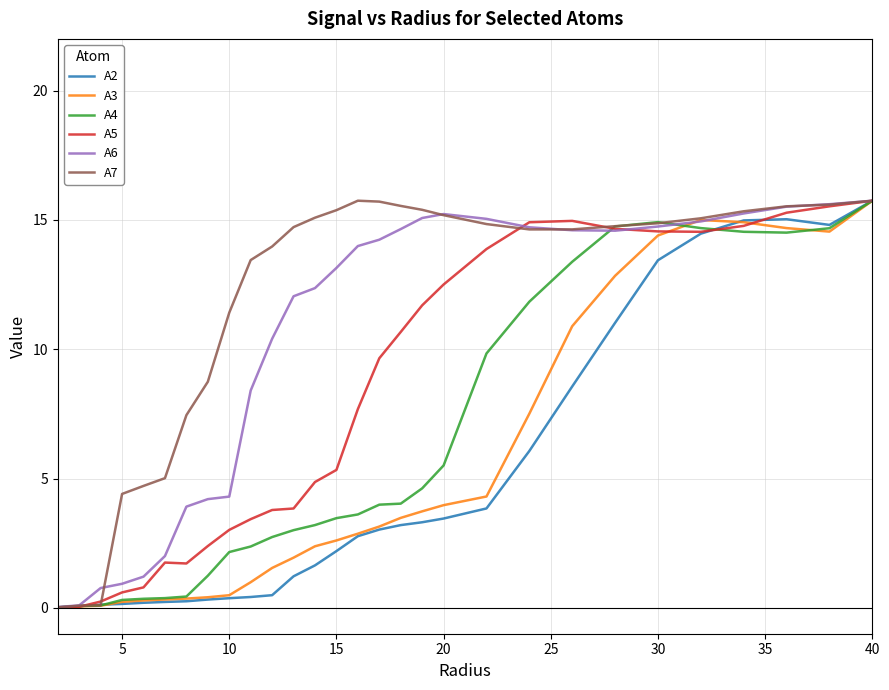

What is the greatest value displayed?

15.7